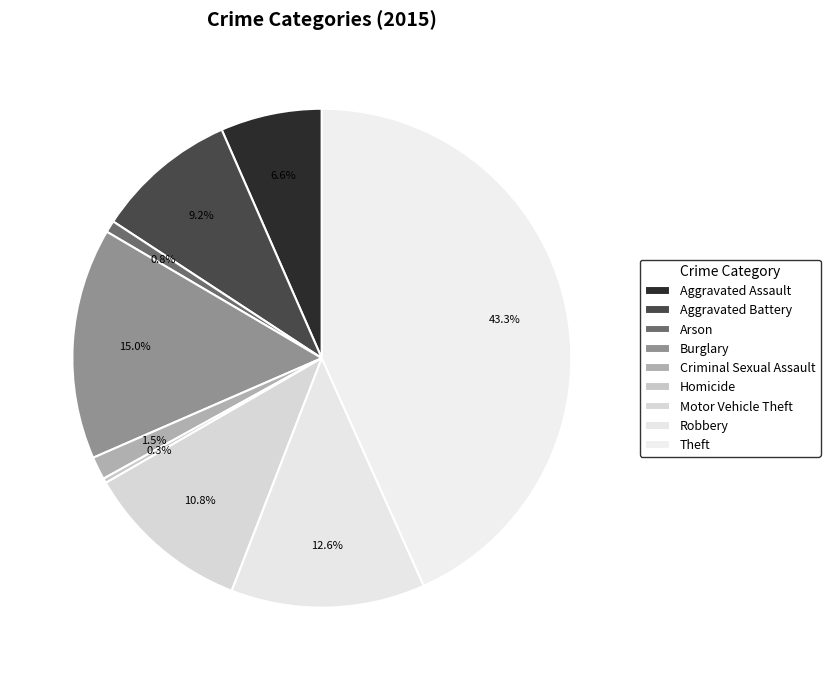

Which category has the smallest portion of the pie?

Homicide